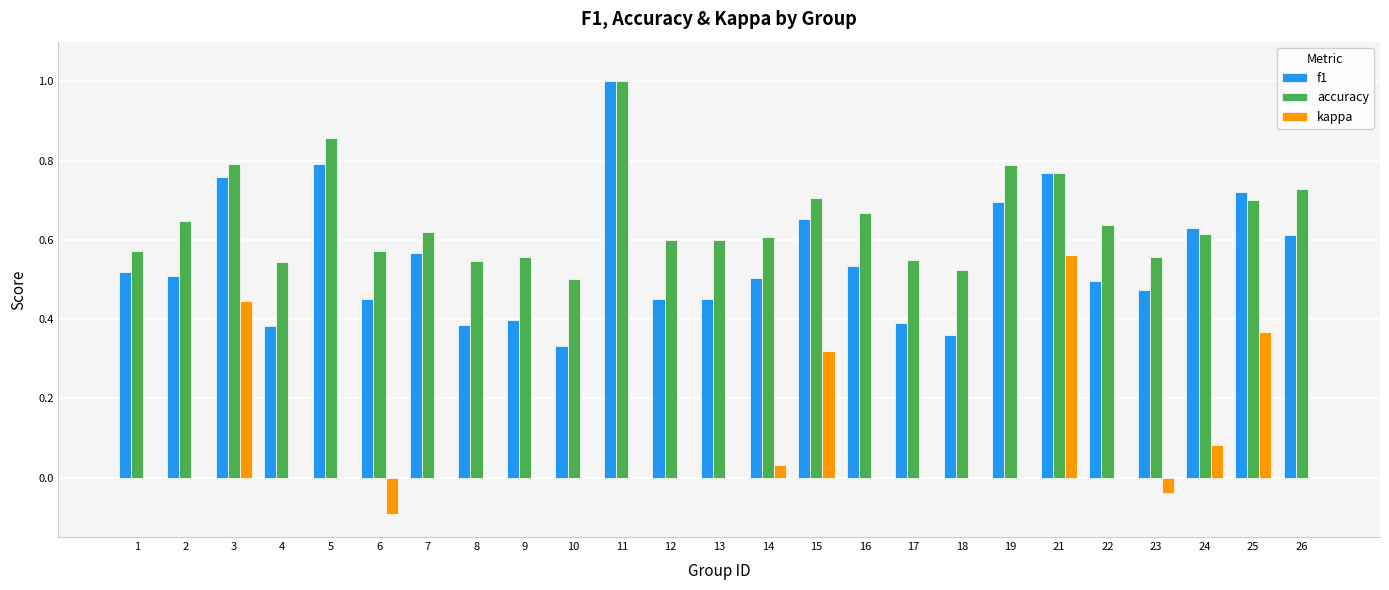

At which category is the sum across all series the highest?

21